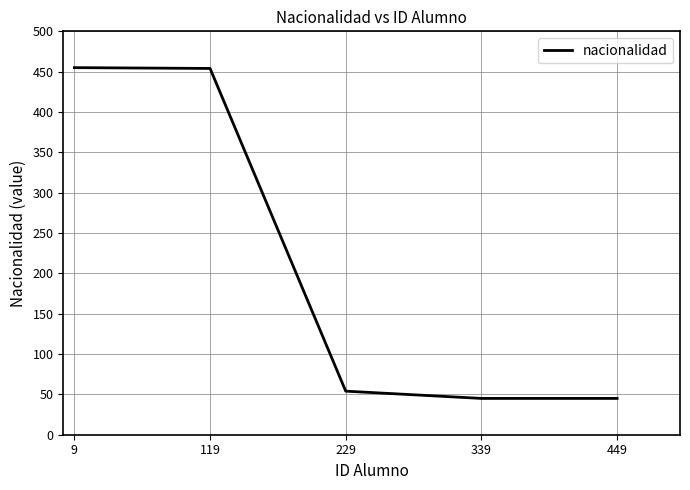

At which label does the data first exceed 54?

9